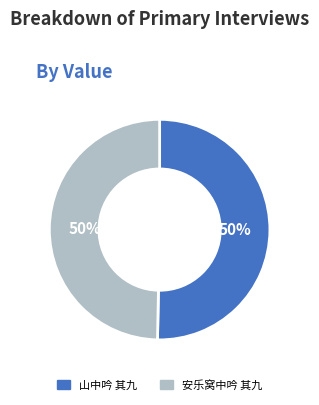

To the nearest percent, what is the combined percentage of 山中吟 其九 and 安乐窝中吟 其九?

100%